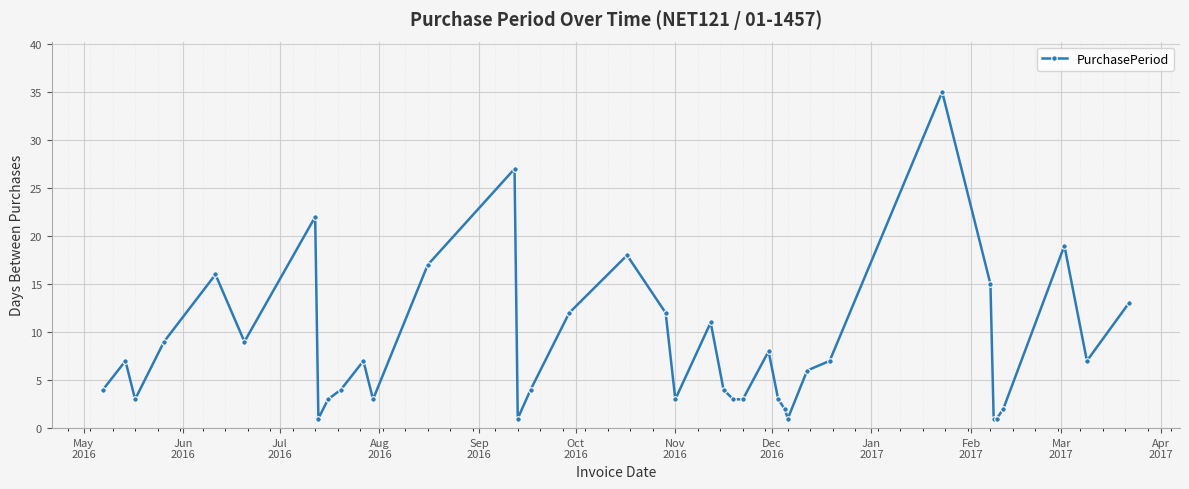

What is the value of the 5th point from the left?

16